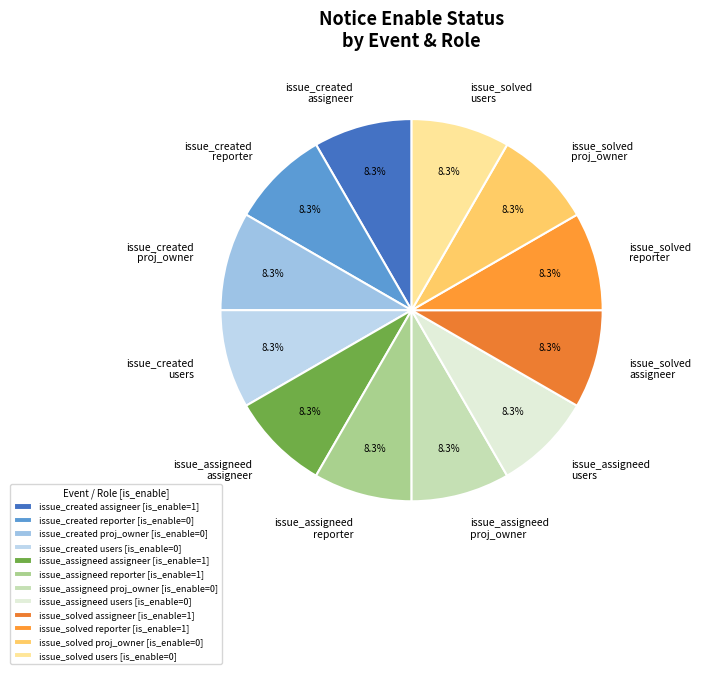

How many slices are in this pie chart?

12